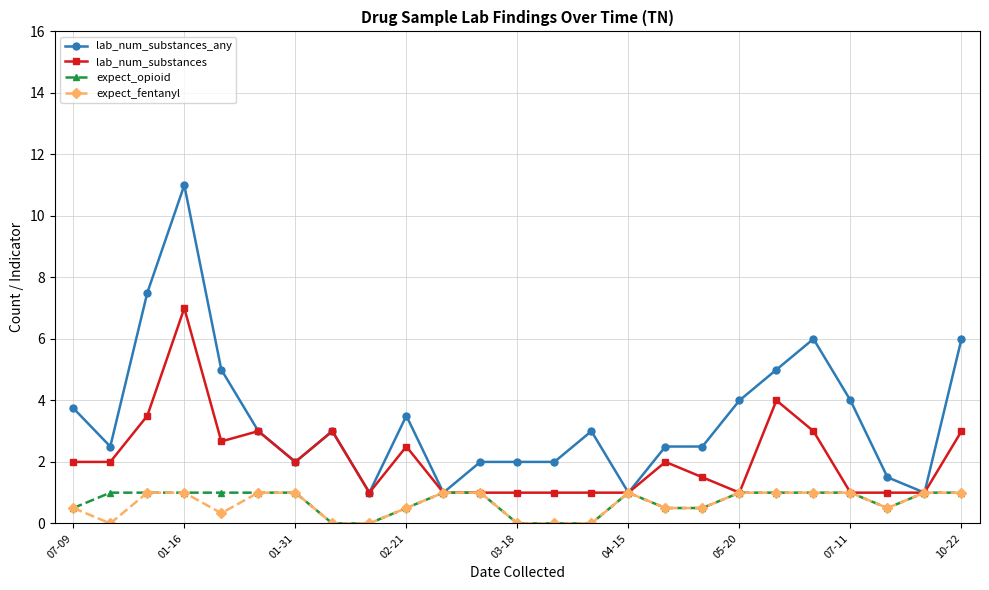

True or false: lab_num_substances has more than 1 points higher than both neighbors.

True